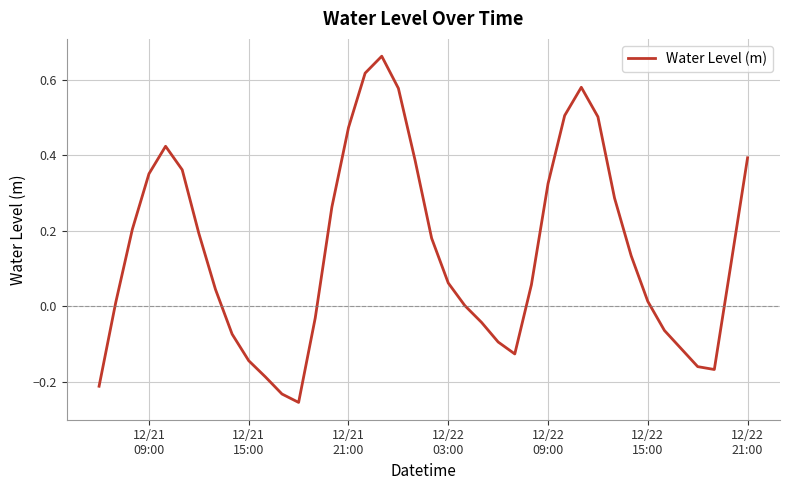

How many lines are shown in the chart?

1